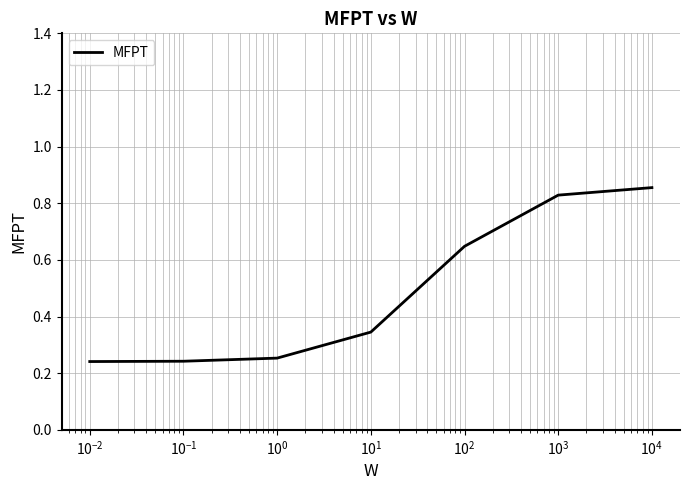

What is the sum of all values?

3.4